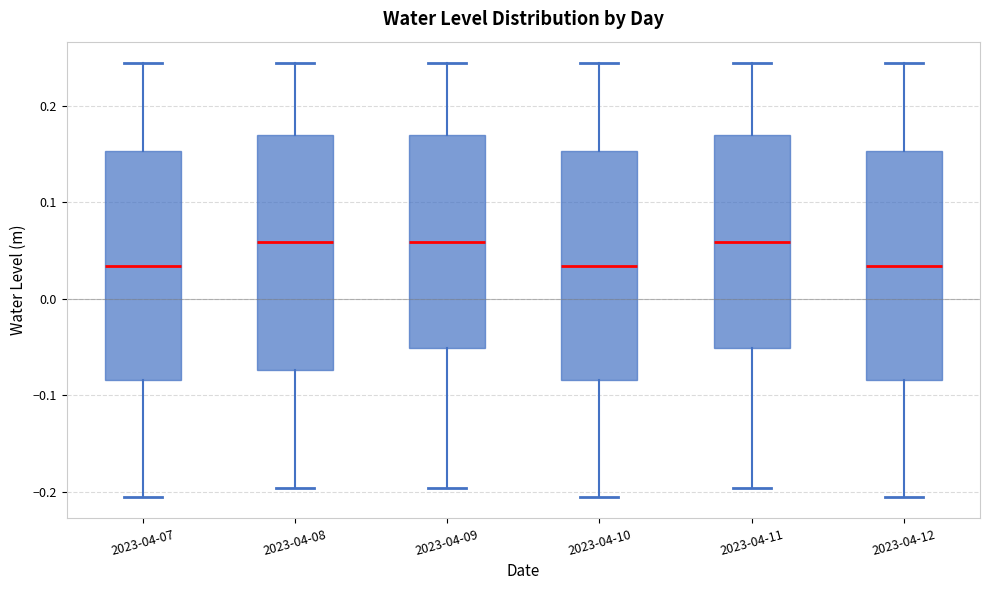

Reading left to right, read every box against the y-axis: the position of its median line, the range the box covers, and the ends of its whiskers. The values are not printed on the chart, so give them approximately, as read against the axis.

2023-04-07: median 0.03, box -0.08 to 0.15, whiskers -0.20 to 0.24
2023-04-08: median 0.06, box -0.07 to 0.17, whiskers -0.20 to 0.24
2023-04-09: median 0.06, box -0.05 to 0.17, whiskers -0.20 to 0.24
2023-04-10: median 0.03, box -0.08 to 0.15, whiskers -0.20 to 0.24
2023-04-11: median 0.06, box -0.05 to 0.17, whiskers -0.20 to 0.24
2023-04-12: median 0.03, box -0.08 to 0.15, whiskers -0.20 to 0.24